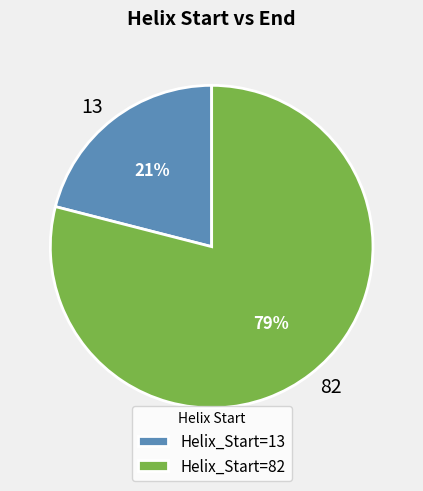

To the nearest percent, what portion does 13 represent?

21%